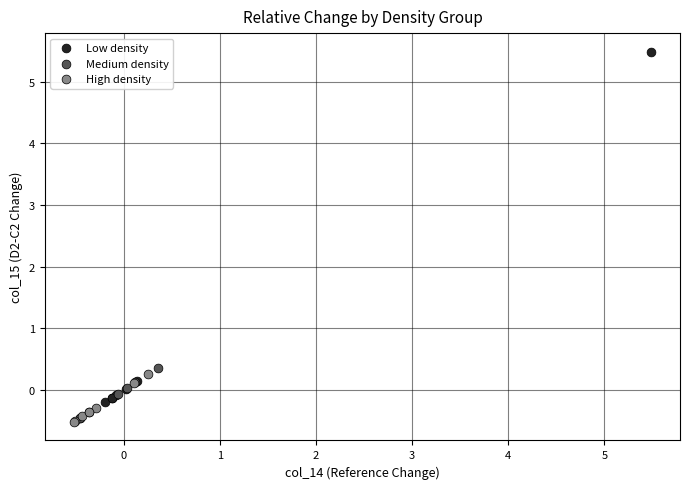

Which series has the widest spread of Y values?

Low density